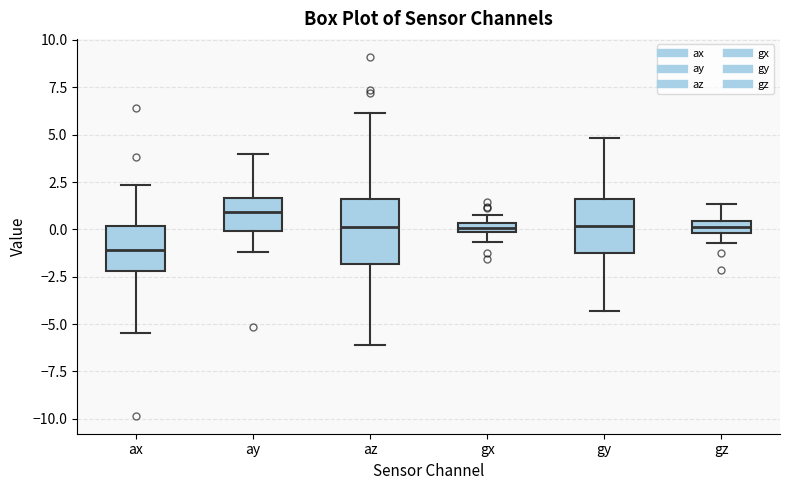

Which box's median line is the lowest?

ax